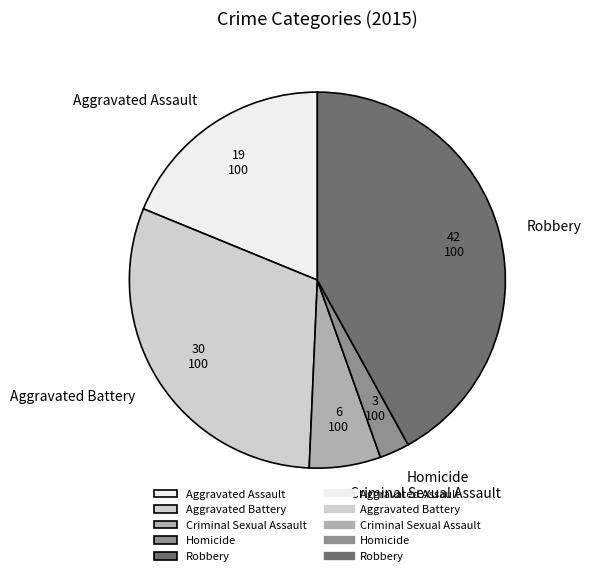

Approximately how many times larger is the value at Homicide compared to Aggravated Assault?

0.1